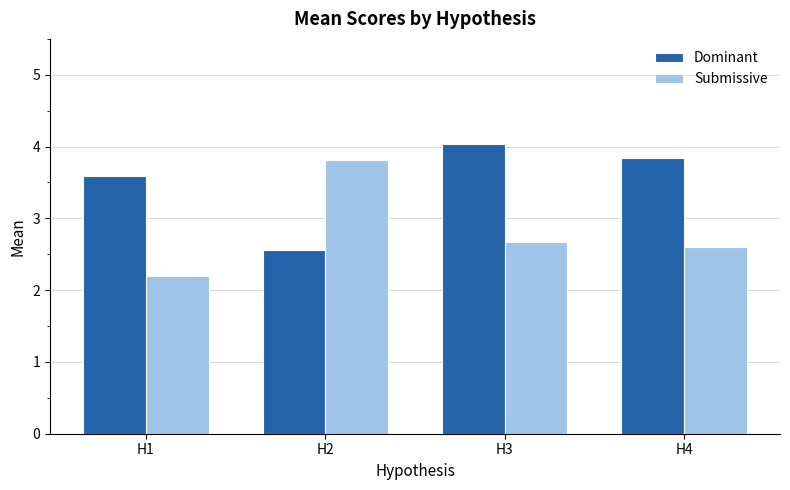

What is the value of the Submissive bar at the 1st from the left?

2.2